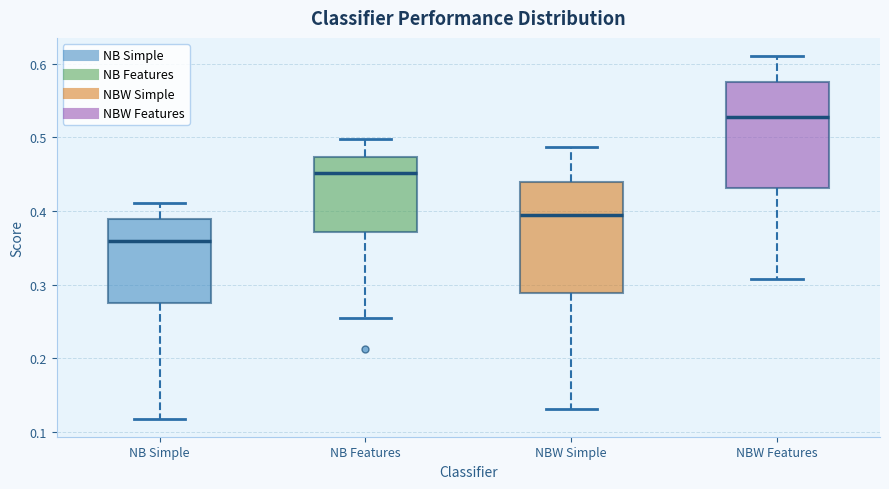

Where does the lower whisker of the box for NB Simple end on the y-axis? The values are not printed on the chart, so give them approximately, as read against the axis.

0.12